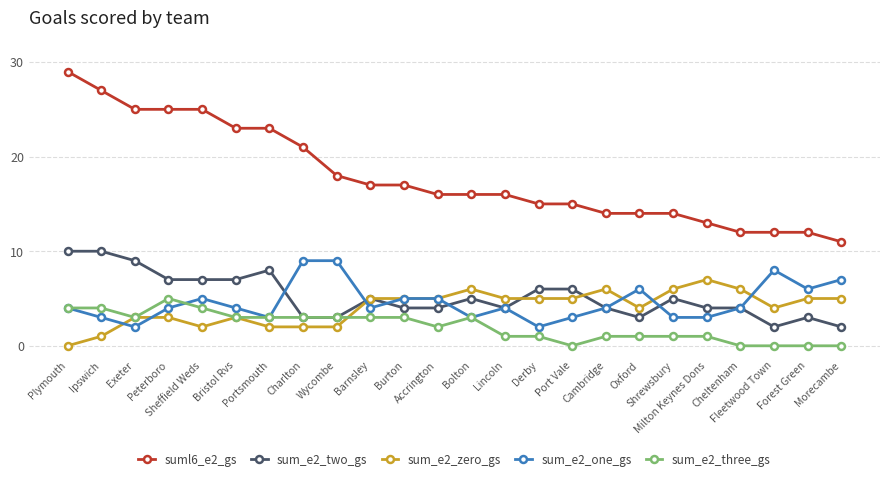

How many data points does each series have?

24